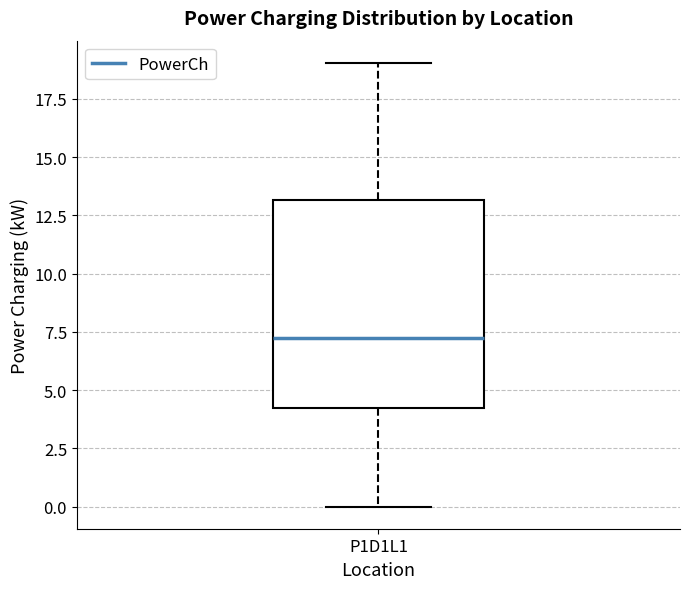

Read this box plot against the y-axis: the position of the median line, the range covered by the box, and the ends of both whiskers. The values are not printed on the chart, so give them approximately, as read against the axis.

median 7, box 4 to 13, whiskers 0 to 19